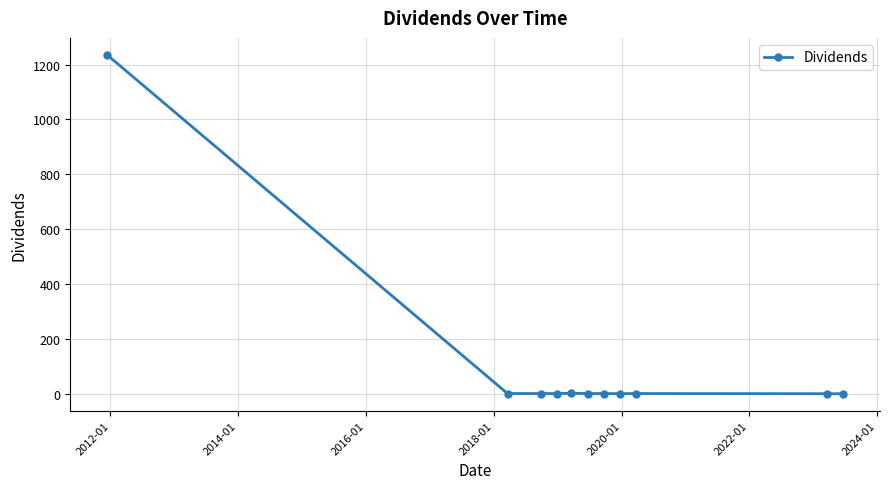

What is the difference between the second highest and second lowest values?

1.7